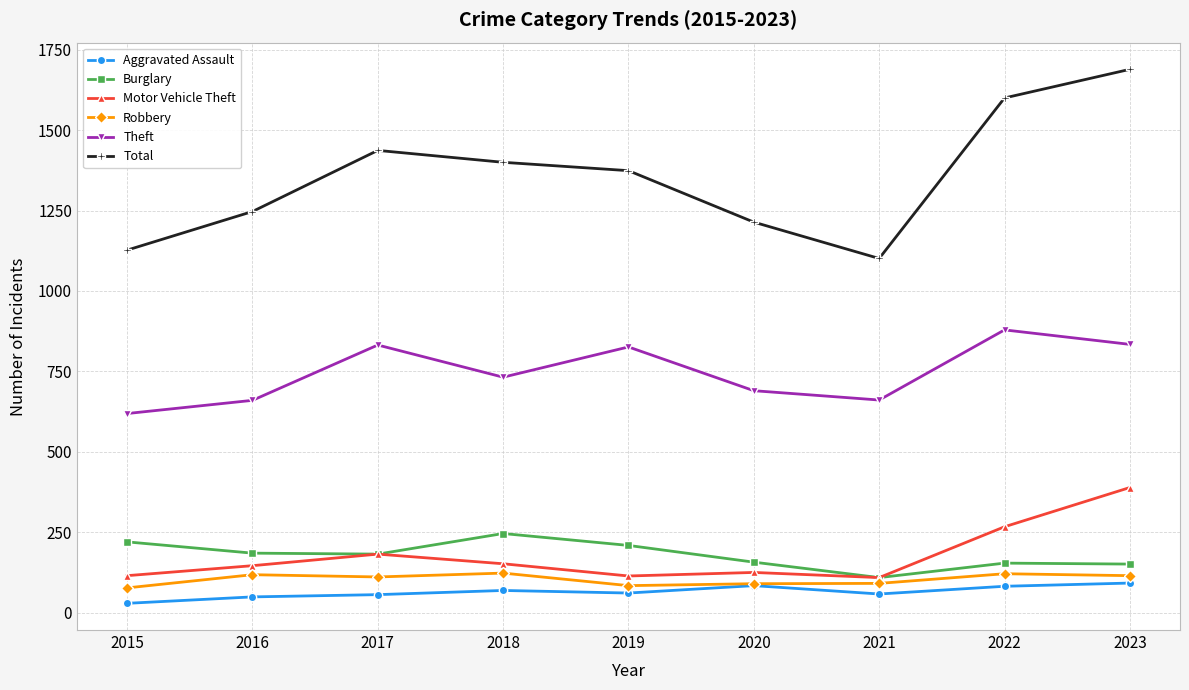

What is the value of the Aggravated Assault point at the 2nd from the left?

49